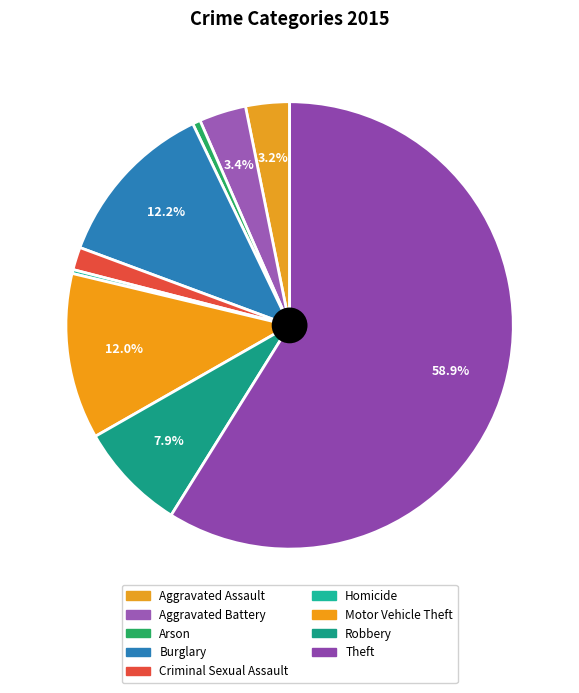

What is the smallest slice in the pie chart?

Homicide